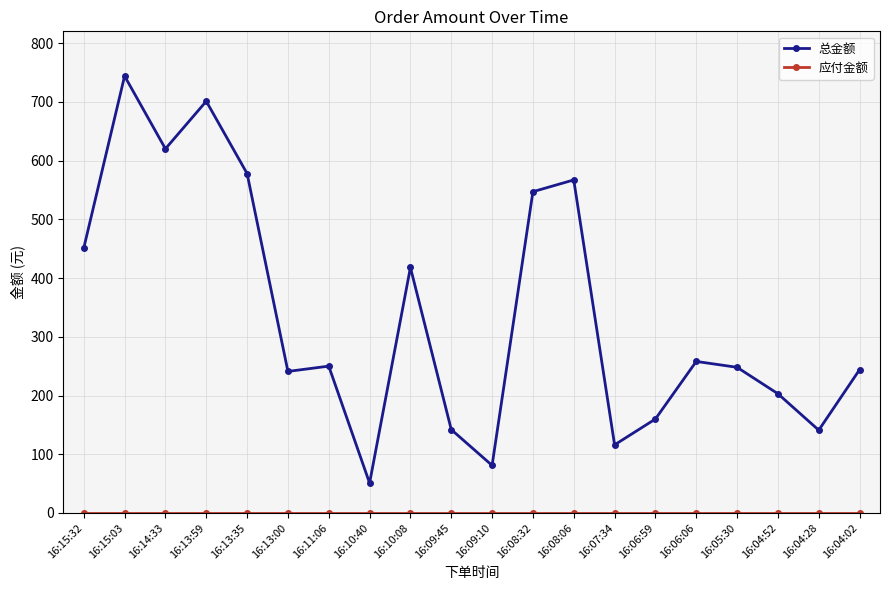

The value of 总金额 at 16:06:59 is 160.0. True or false?

True